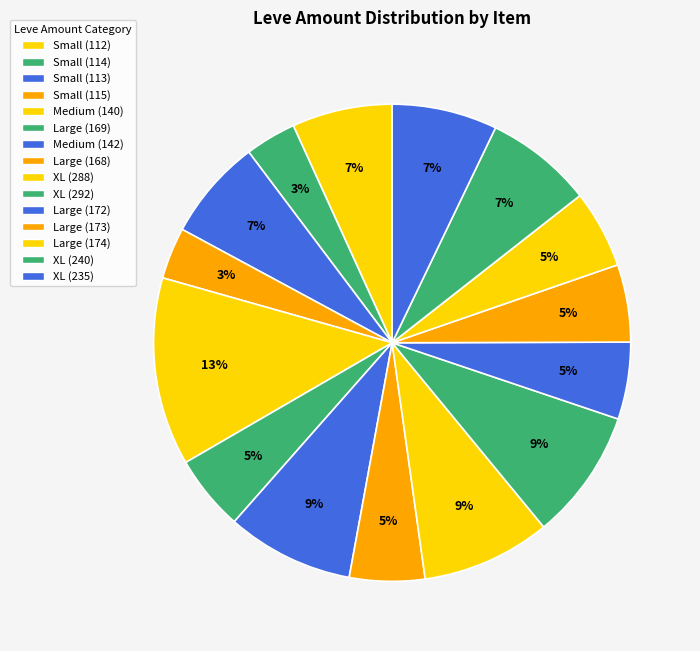

To the nearest percent, what is the average slice percentage?

7%